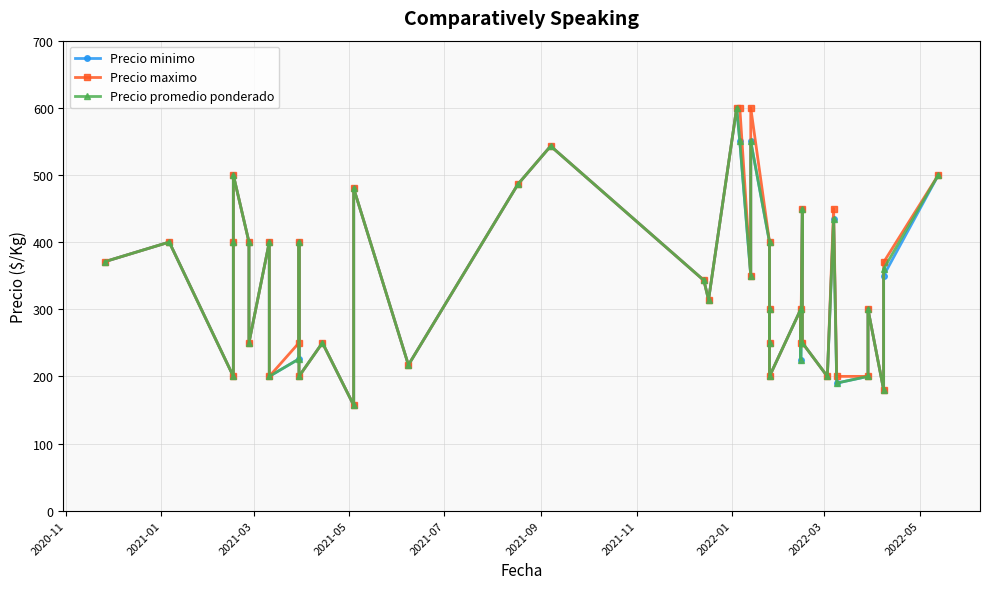

Is the value of Precio minimo at 12 greater than the value of Precio maximo at 11?

Yes